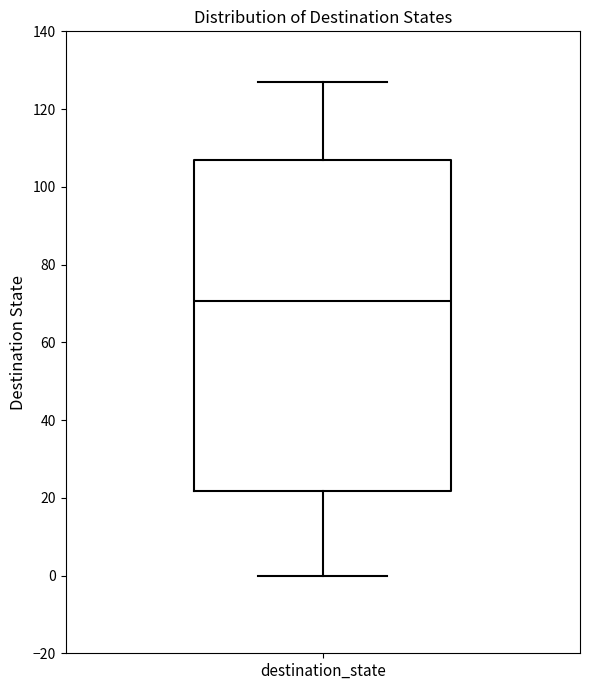

Where is the lower edge of the box for destination_state on the y-axis? The values are not printed on the chart, so give them approximately, as read against the axis.

22